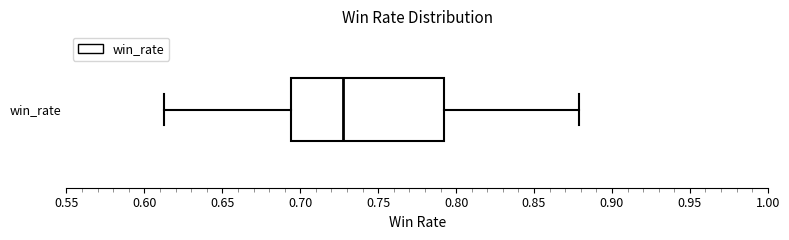

Read this box plot against the x-axis: the position of the median line, the range covered by the box, and the ends of both whiskers. The values are not printed on the chart, so give them approximately, as read against the axis.

median 0.725, box 0.695 to 0.790, whiskers 0.610 to 0.880